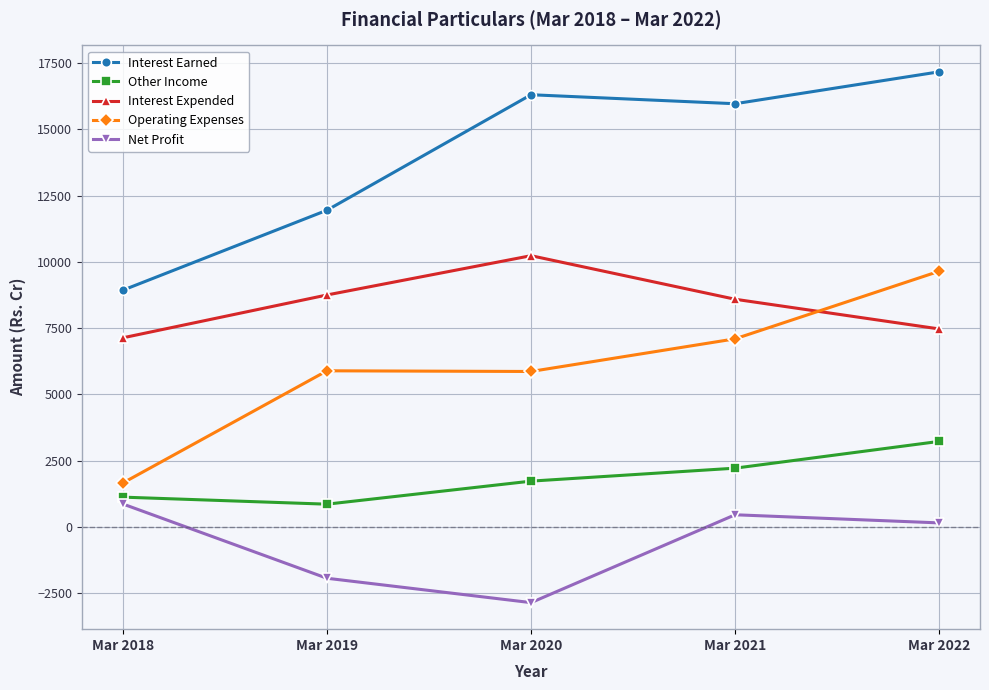

Where is Operating Expenses nearest to the value 5648?

Mar 2020